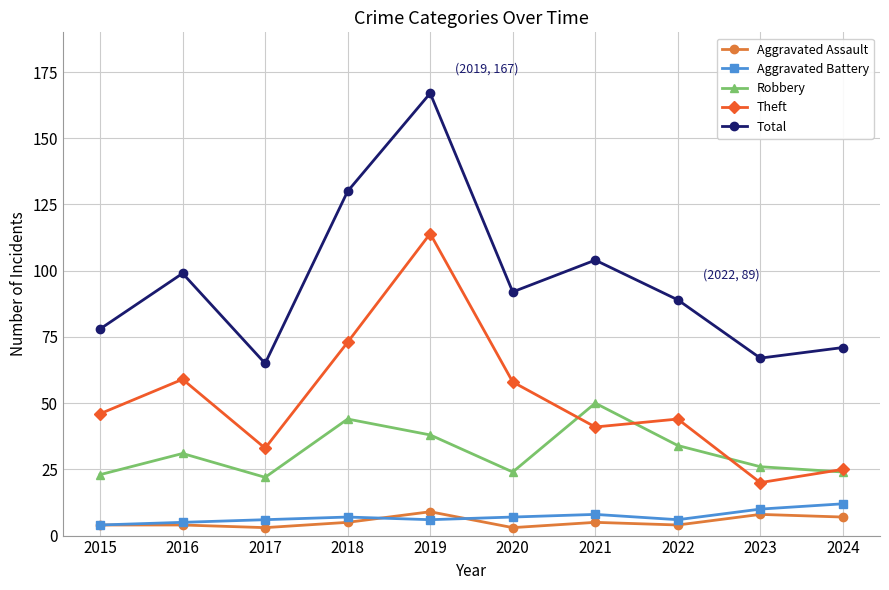

What is the sum of the Aggravated Assault values at 2024 and 2021?

12